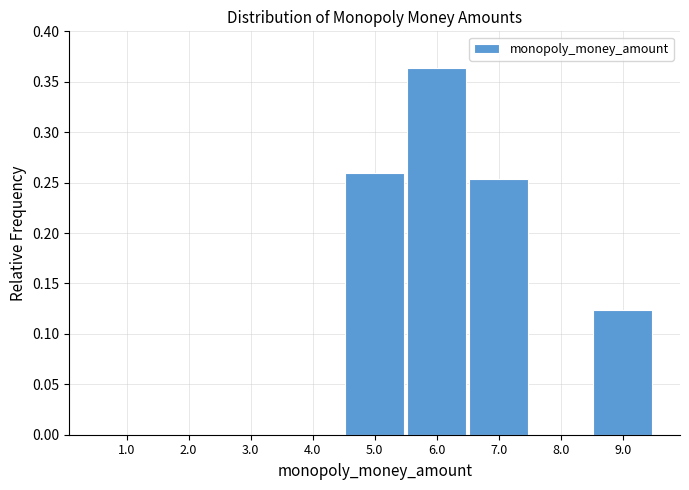

Reading left to right, list every bar in this chart as the range it spans on the x-axis followed by its height. The values are not printed on the chart, so give them approximately, as read against the axis.

0.5 to 1.5: 0
1.5 to 2.5: 0
2.5 to 3.5: 0
3.5 to 4.5: 0
4.5 to 5.5: 0.260
5.5 to 6.5: 0.365
6.5 to 7.5: 0.255
7.5 to 8.5: 0
8.5 to 9.5: 0.125